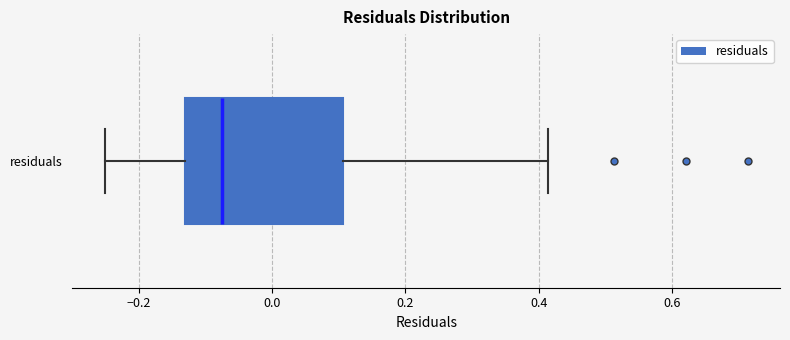

Transcribe this box plot: give where the median line is, the range the box spans, and where the two whiskers end, as read against the x-axis. The values are not printed on the chart, so give them approximately, as read against the axis.

median -0.08, box -0.14 to 0.10, whiskers -0.26 to 0.42